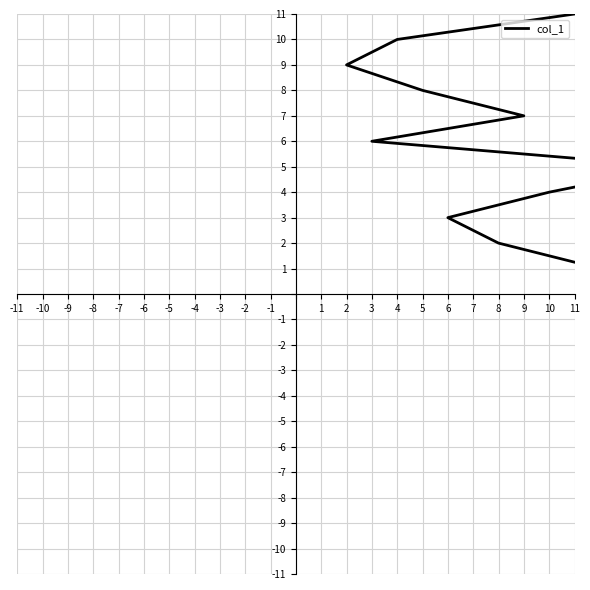

What is the minimum value shown in the chart?

1